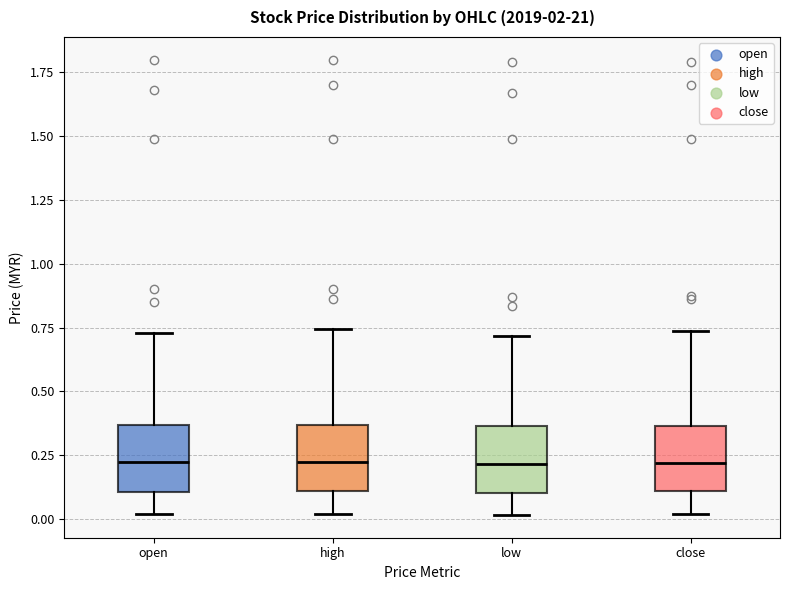

Where does the median line of the box for close sit on the y-axis? The values are not printed on the chart, so give them approximately, as read against the axis.

0.20